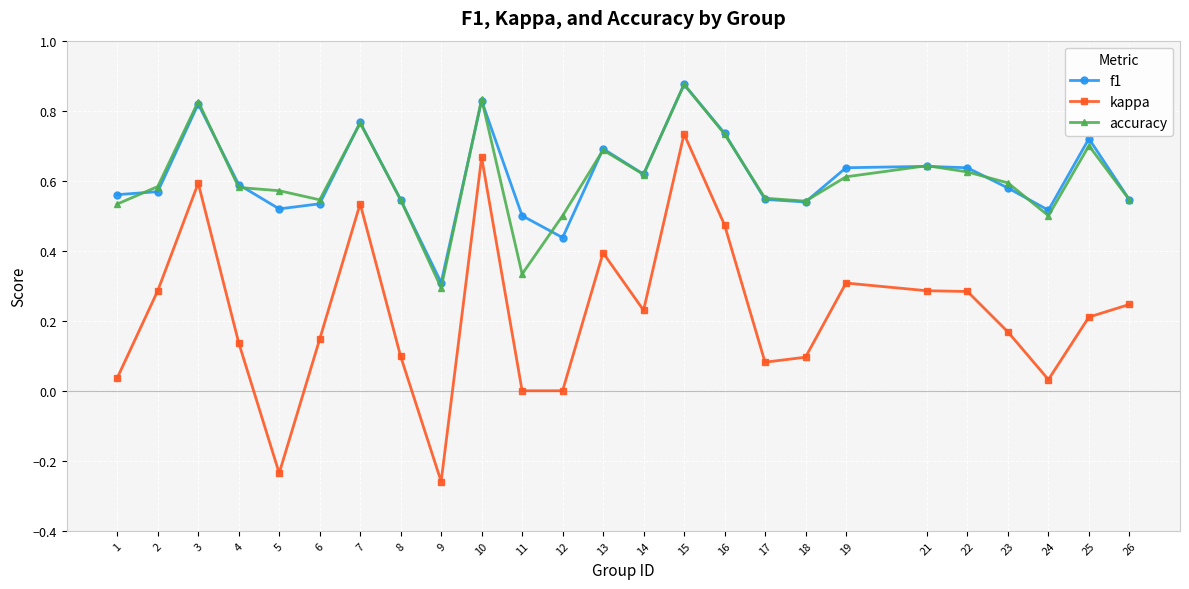

Which category has the lowest value in the f1 series?

9